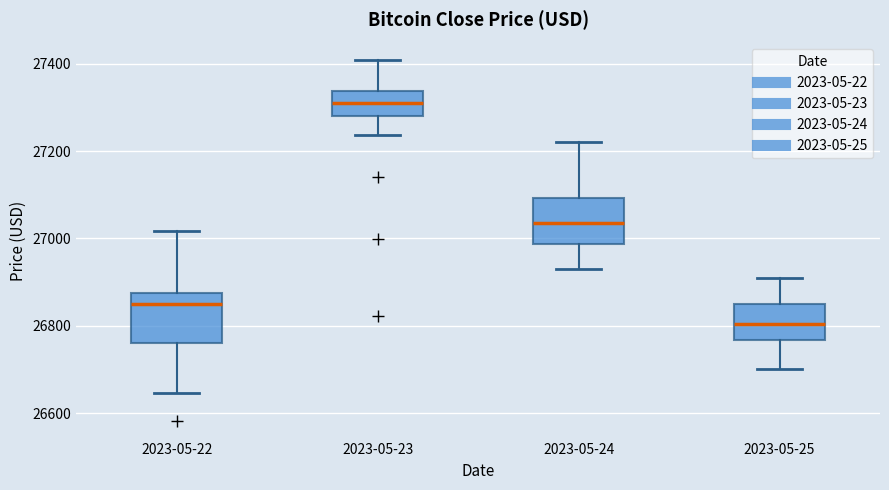

Which box has the lowest median line?

2023-05-25